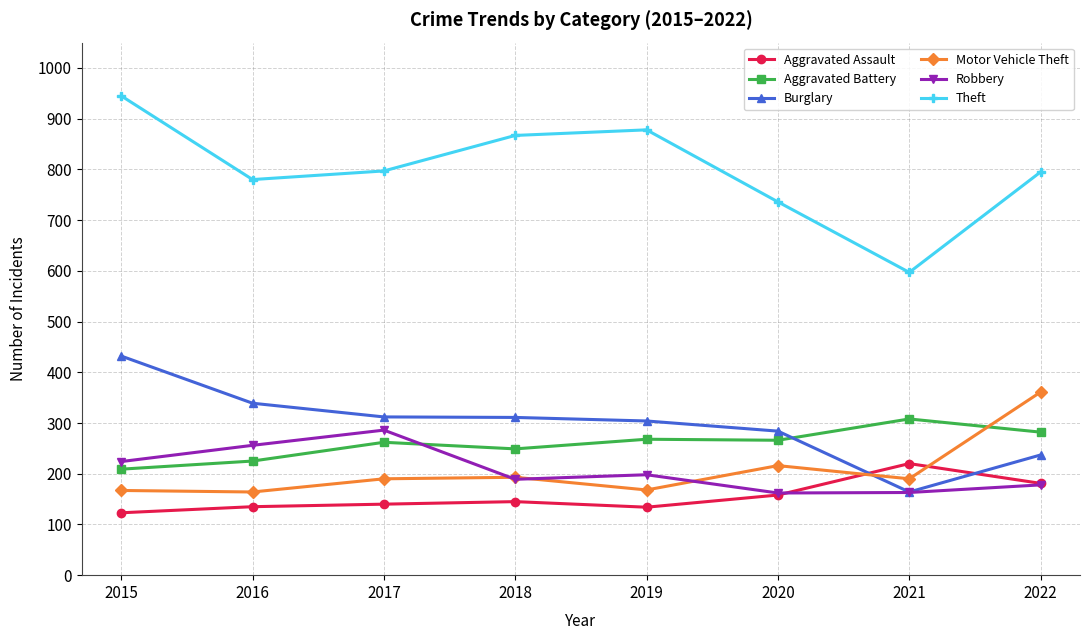

Which label corresponds to the smallest value in the chart?

2015